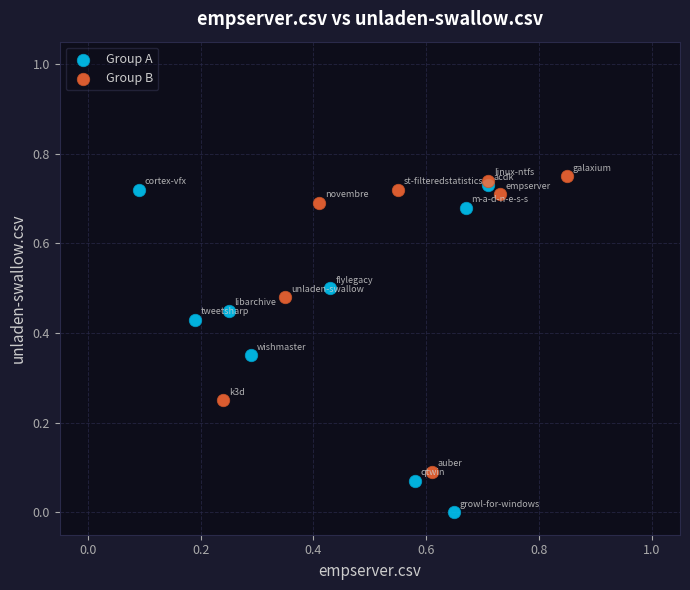

Which series reaches the maximum Y coordinate?

Group B